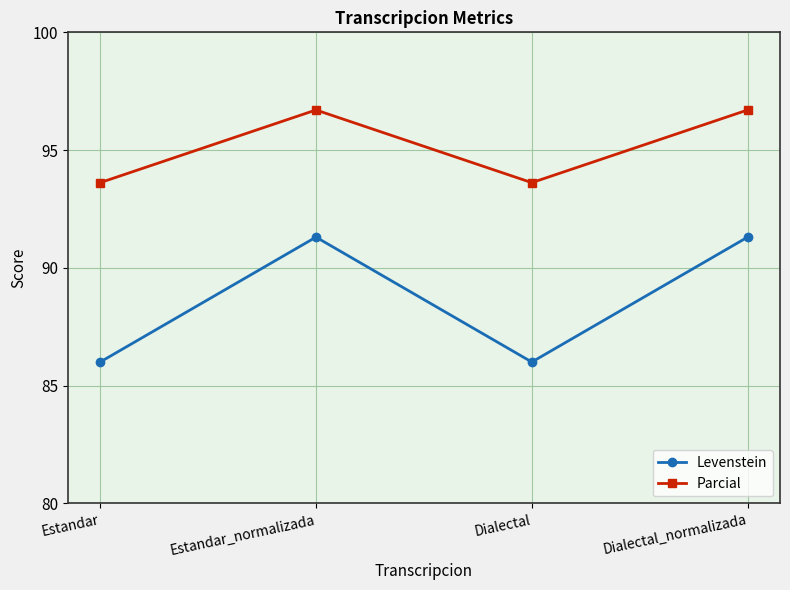

True or false: Parcial has more than 1 points higher than both neighbors.

False